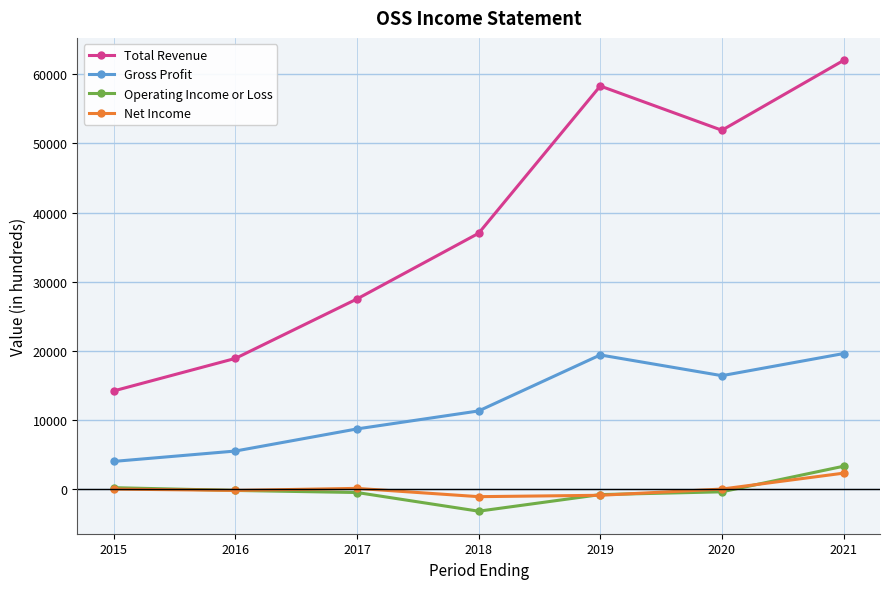

What is the highest value of the Gross Profit series?

19600